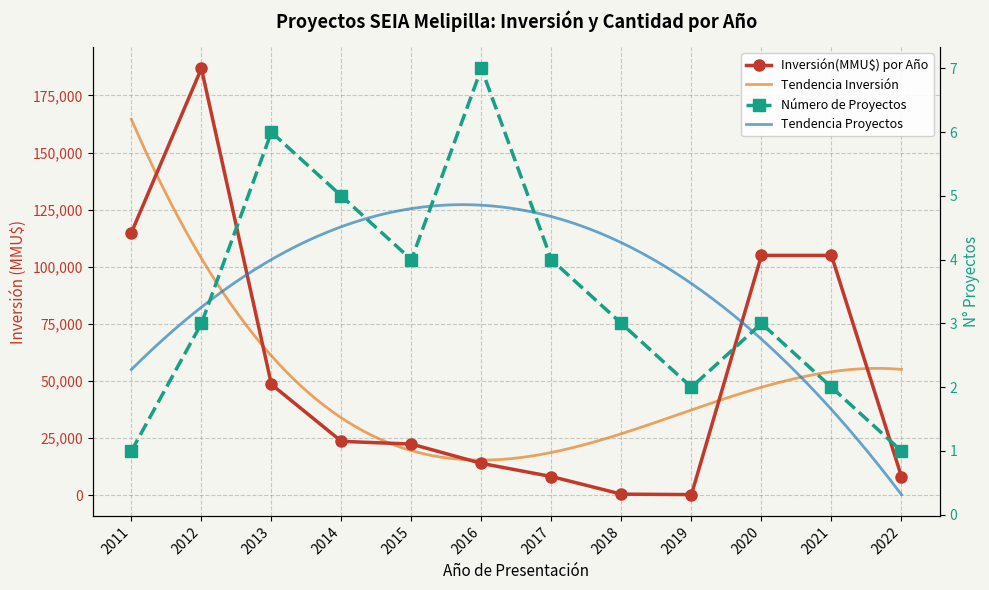

How many data points does each series have?

12